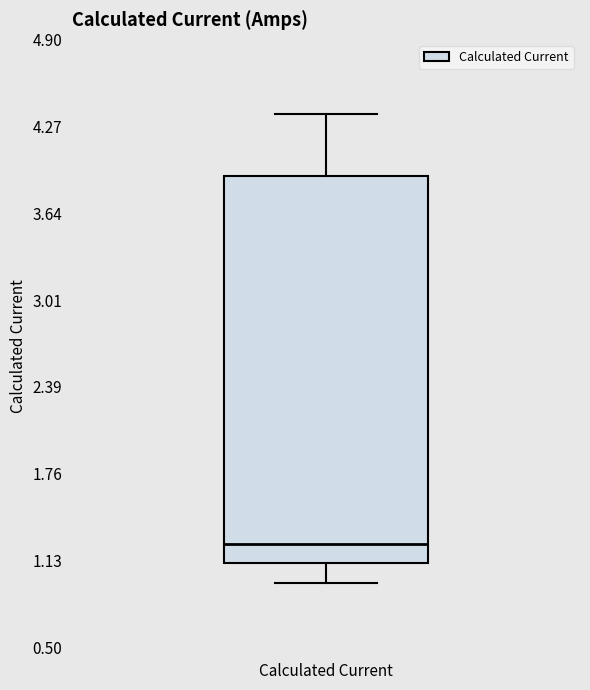

Where does the upper whisker of the box for Calculated Current end on the y-axis? The values are not printed on the chart, so give them approximately, as read against the axis.

4.4